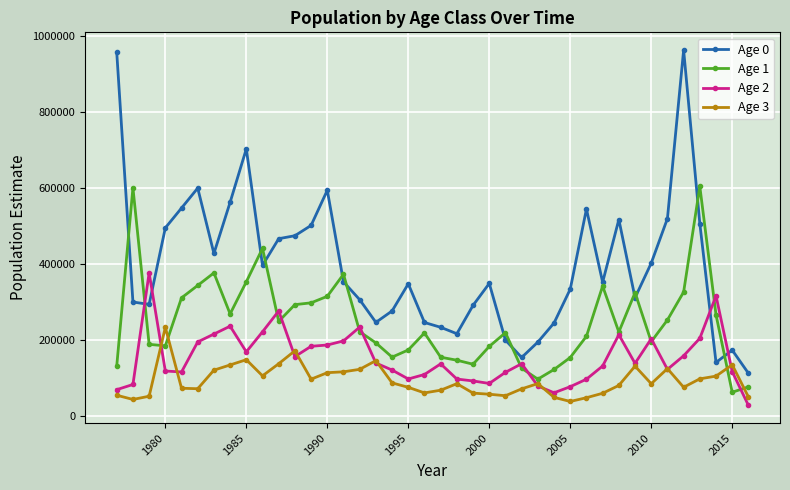

True or false: Age 0 and Age 3 cross at least once.

False